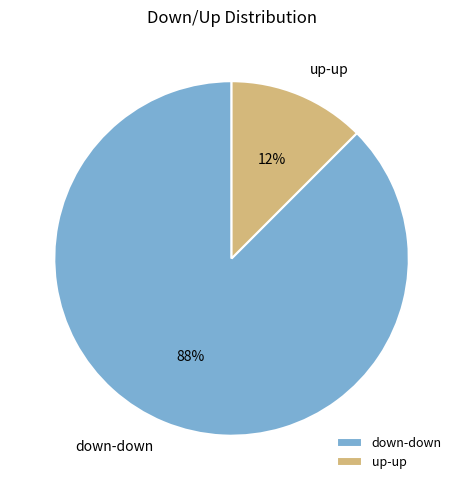

The up-up slice represents 25% of the pie. True or false?

False